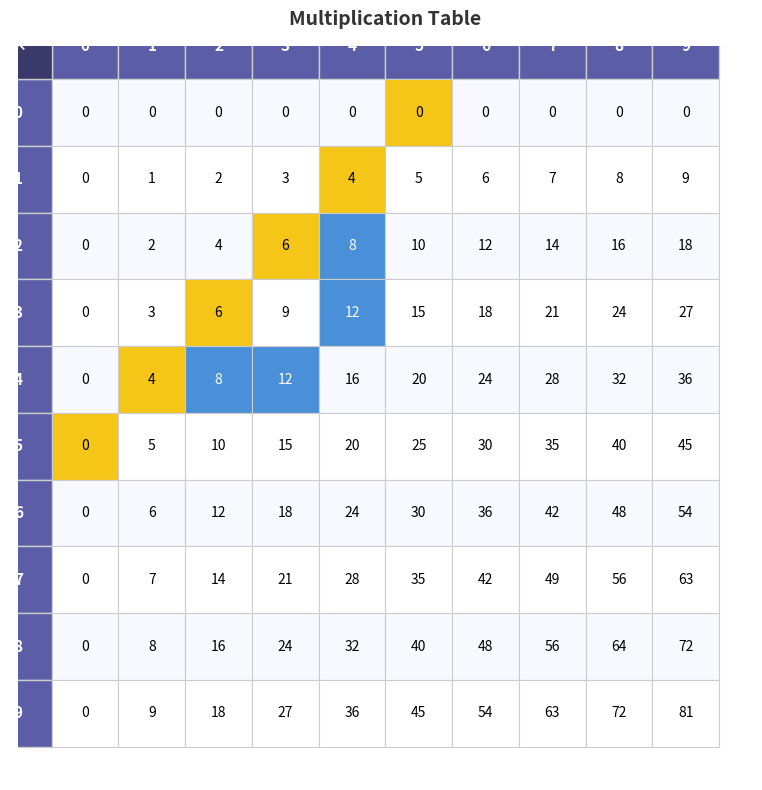

What is the highest value of the 9 series?

81